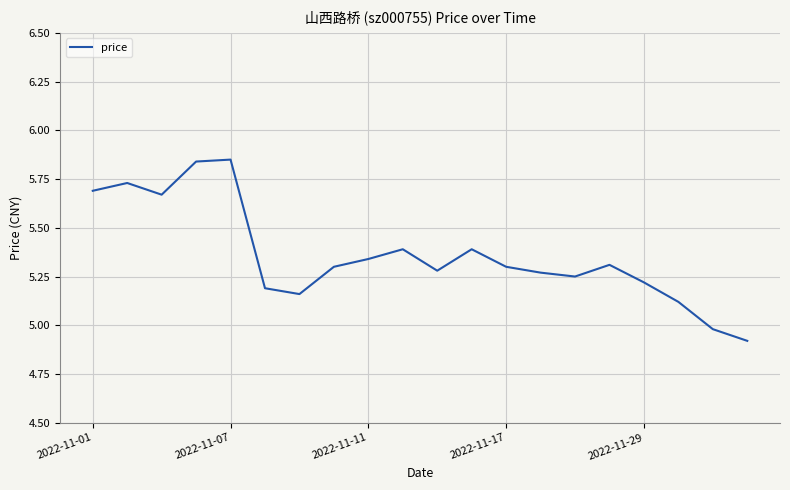

What is the minimum value shown in the chart?

4.9